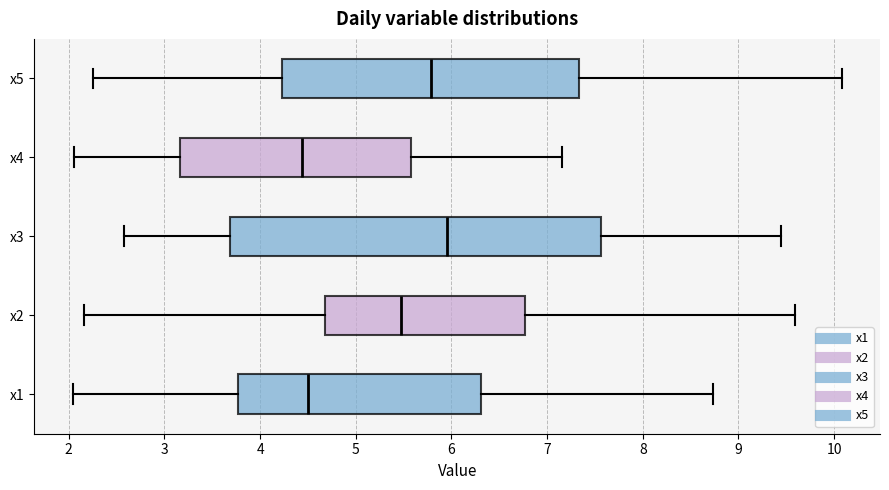

Reading bottom to top, read every box against the x-axis: the position of its median line, the range the box covers, and the ends of its whiskers. The values are not printed on the chart, so give them approximately, as read against the axis.

x1: median 4.5, box 3.8 to 6.3, whiskers 2.0 to 8.7
x2: median 5.5, box 4.7 to 6.8, whiskers 2.2 to 9.6
x3: median 5.9, box 3.7 to 7.6, whiskers 2.6 to 9.4
x4: median 4.4, box 3.2 to 5.6, whiskers 2.1 to 7.2
x5: median 5.8, box 4.2 to 7.3, whiskers 2.3 to 10.1